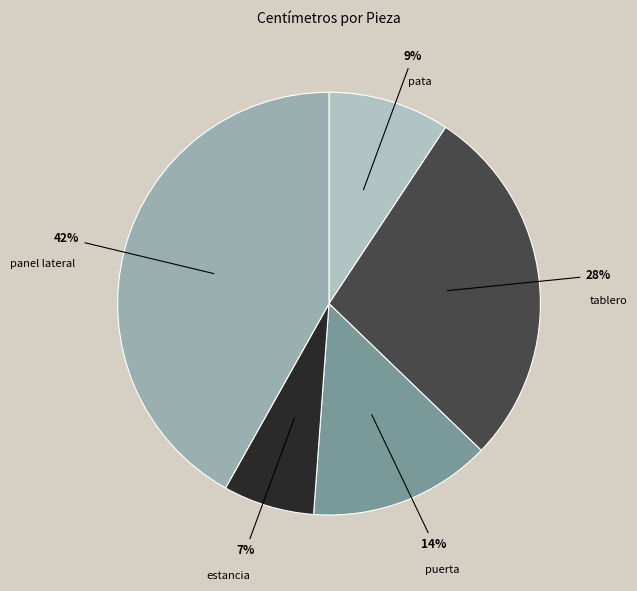

To the nearest percent, what is the average slice percentage?

20%